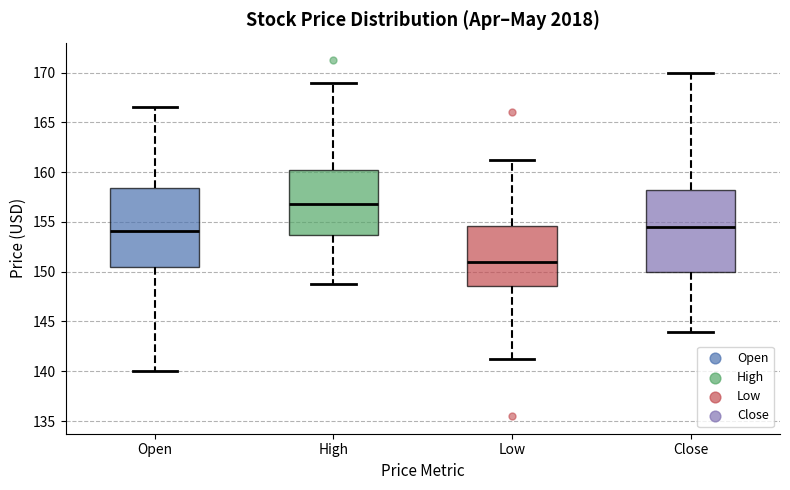

Which box's median line is the lowest?

Low